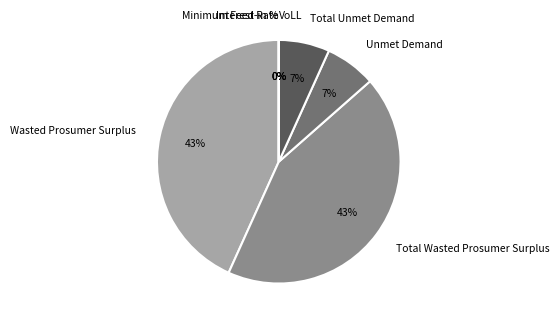

To the nearest percent, what is the average slice percentage?

14%